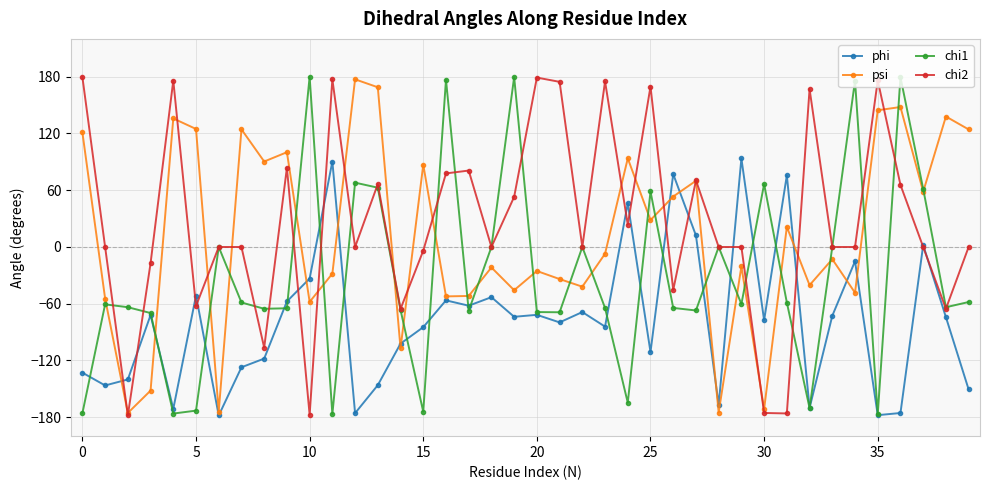

At how many categories does at least one series exceed 111?

20